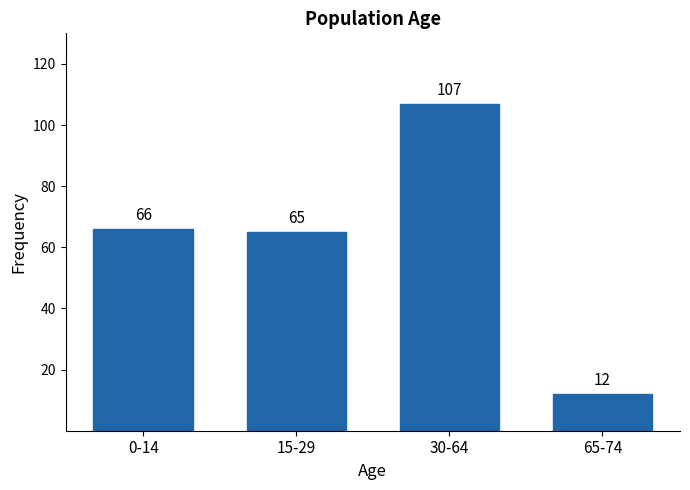

Reading right to left, list all the values displayed in this chart.

65-74=12	30-64=107	15-29=65	0-14=66